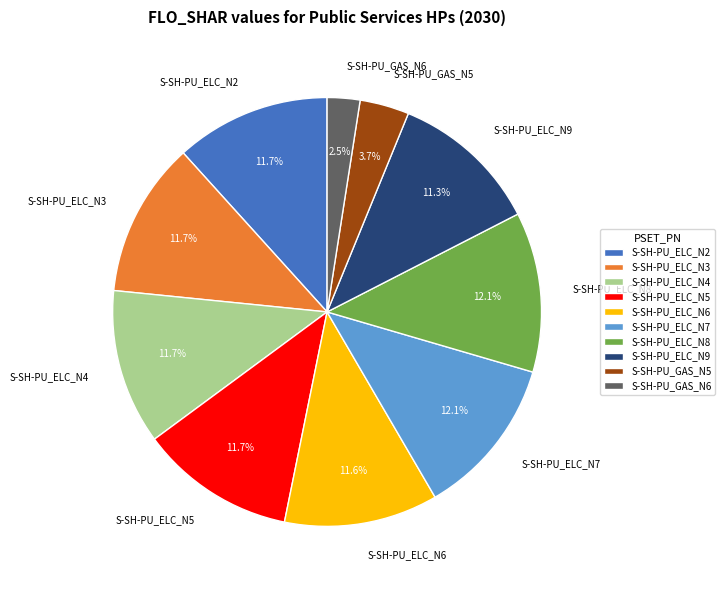

The S-SH-PU_ELC_N9 slice represents 11% of the pie. True or false?

True